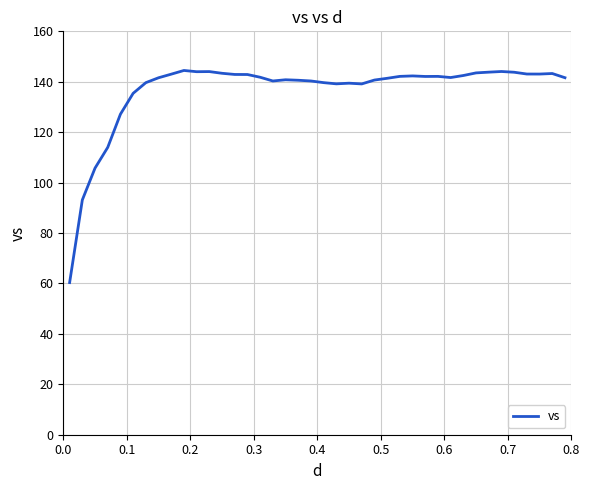

What is the smallest value displayed?

60.3